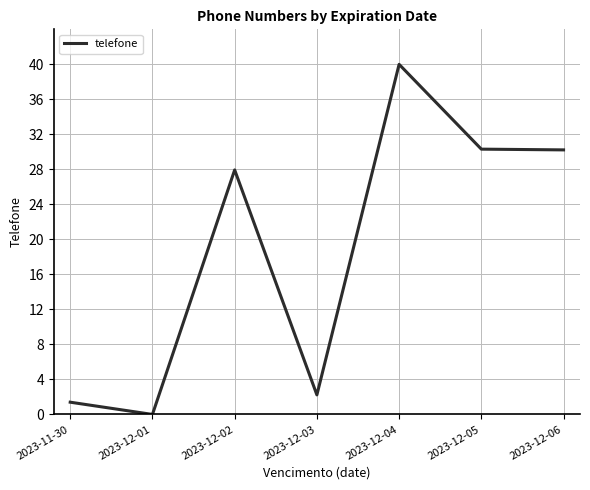

Which label corresponds to the largest value in the chart?

2023-12-04